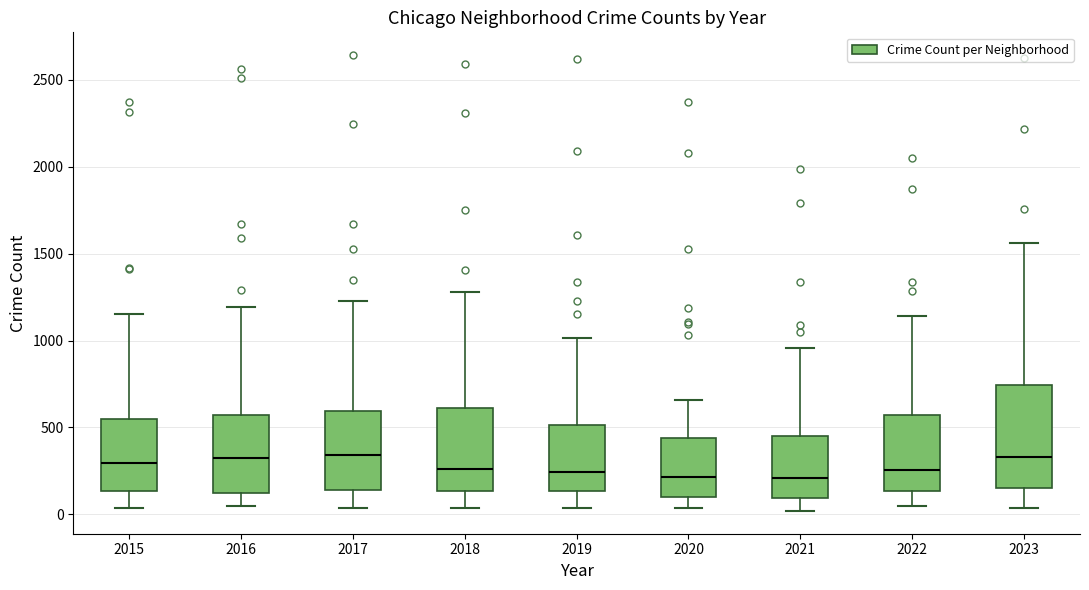

Reading left to right, transcribe this box plot: for each box, give where its median line is, the range the box spans, and where its two whiskers end, as read against the y-axis. The values are not printed on the chart, so give them approximately, as read against the axis.

2015: median 300, box 150 to 550, whiskers 50 to 1150
2016: median 300, box 150 to 550, whiskers 50 to 1200
2017: median 350, box 150 to 600, whiskers 50 to 1250
2018: median 250, box 150 to 600, whiskers 50 to 1300
2019: median 250, box 150 to 500, whiskers 50 to 1000
2020: median 200, box 100 to 450, whiskers 50 to 650
2021: median 200, box 100 to 450, whiskers 0 to 950
2022: median 250, box 150 to 550, whiskers 50 to 1150
2023: median 350, box 150 to 750, whiskers 50 to 1550